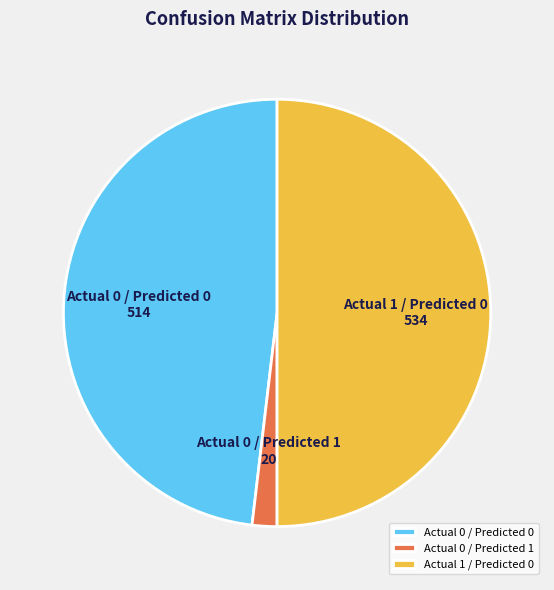

Between Actual 0 / Predicted 1 and Actual 1 / Predicted 0, which is larger?

Actual 1 / Predicted 0